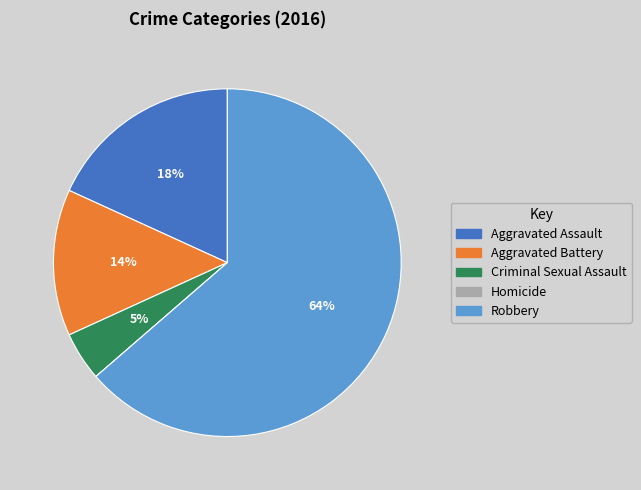

Does any single category account for the majority?

Yes